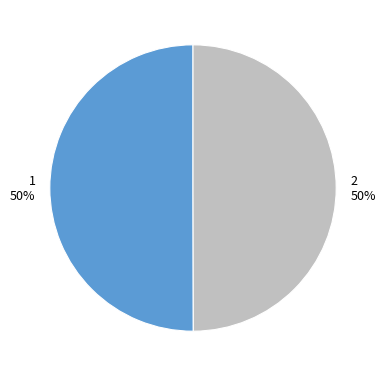

Combined, do 2 and 1 account for over 50%?

Yes